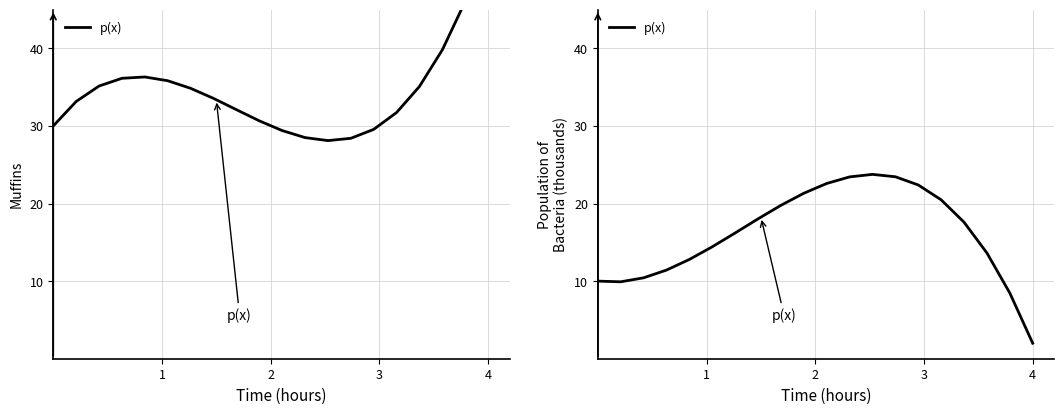

True or false: there are more than 0 points higher than both neighbors.

True